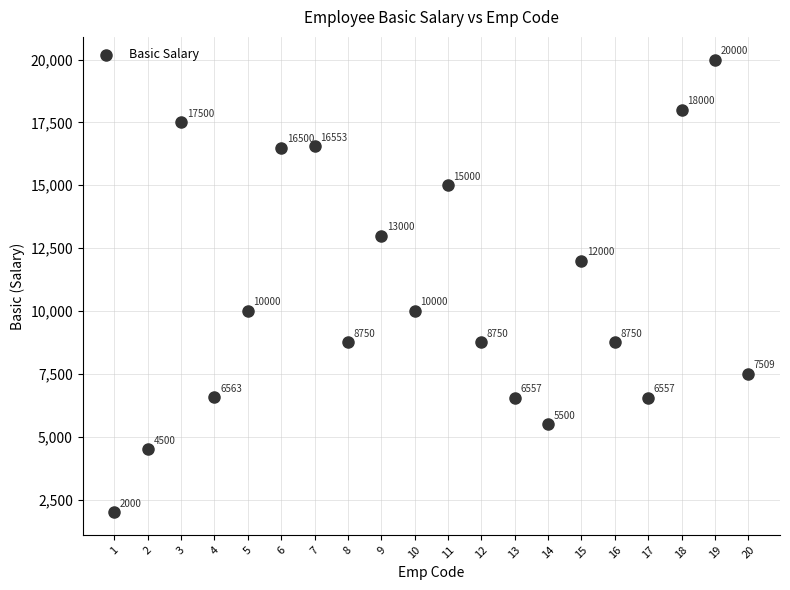

What Y value in the scatter plot is closest to 11000?

10000